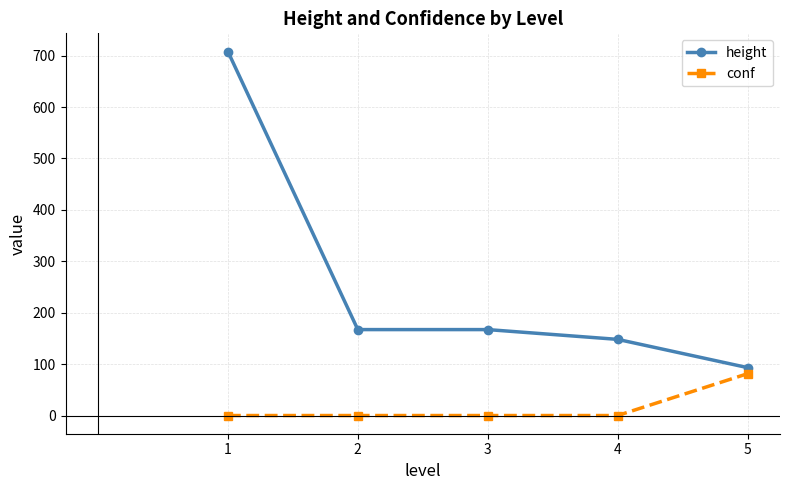

True or false: conf and height intersect in this chart.

False